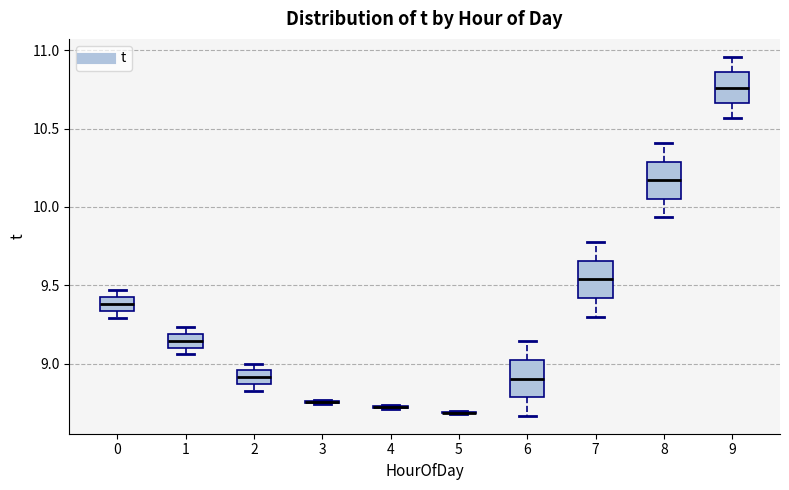

Reading left to right, read every box against the y-axis: the position of its median line, the range the box covers, and the ends of its whiskers. The values are not printed on the chart, so give them approximately, as read against the axis.

0: median 9.40 (inside the box), box 9.35 to 9.40, whiskers 9.30 to 9.45
1: median 9.15, box 9.10 to 9.20, whiskers 9.05 to 9.25
2: median 8.90, box 8.85 to 8.95, whiskers 8.85 (just below the box's lower edge) to 9.00
3: box collapsed to a line at 8.75, whiskers 8.75 to 8.75
4: box collapsed to a line at 8.70, whiskers 8.70 to 8.75
5: box collapsed to a line at 8.70, whiskers 8.70 to 8.70
6: median 8.90, box 8.80 to 9.00, whiskers 8.65 to 9.15
7: median 9.55, box 9.40 to 9.65, whiskers 9.30 to 9.80
8: median 10.15, box 10.05 to 10.30, whiskers 9.95 to 10.40
9: median 10.75, box 10.65 to 10.85, whiskers 10.55 to 10.95